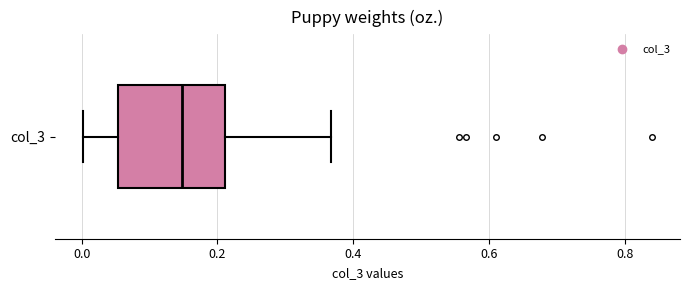

Read this box plot against the x-axis: the position of the median line, the range covered by the box, and the ends of both whiskers. The values are not printed on the chart, so give them approximately, as read against the axis.

median 0.14, box 0.06 to 0.22, whiskers 0.00 to 0.36